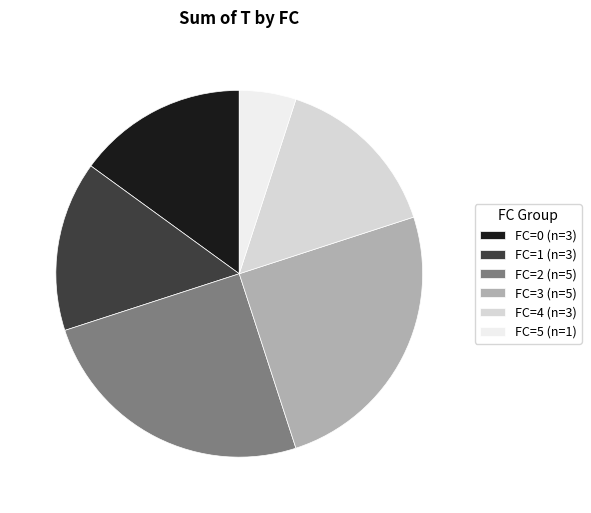

The FC=0 (n=3) slice represents 10% of the pie. True or false?

False